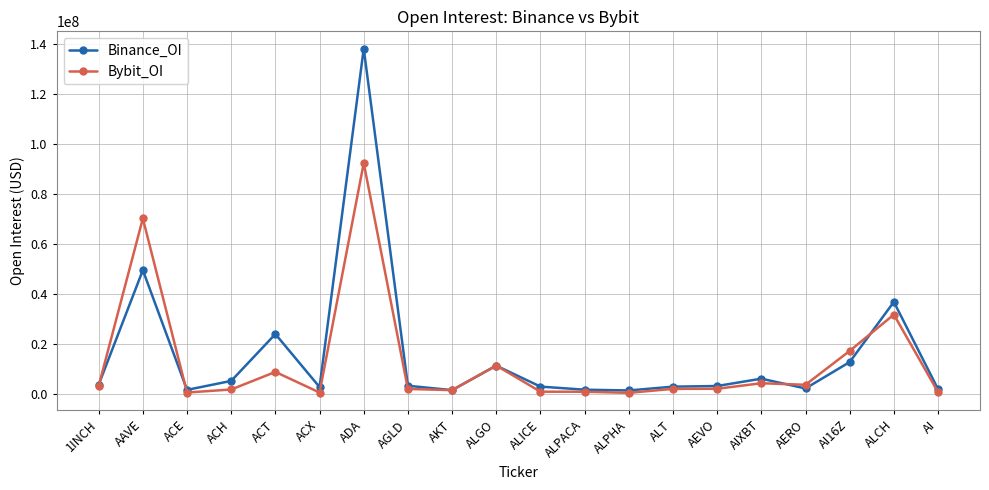

What are all the series names shown in the legend?

Binance_OI, Bybit_OI